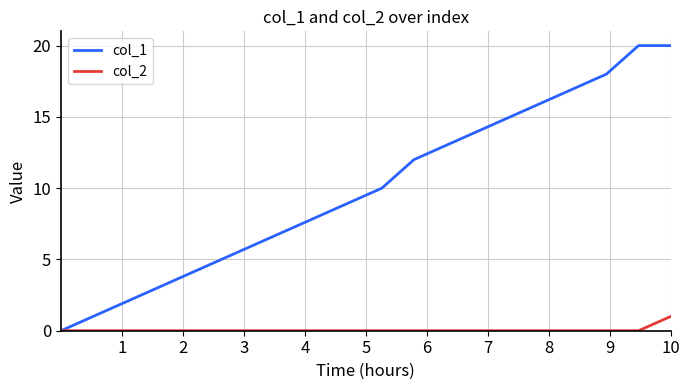

How many lines are shown in the chart?

2